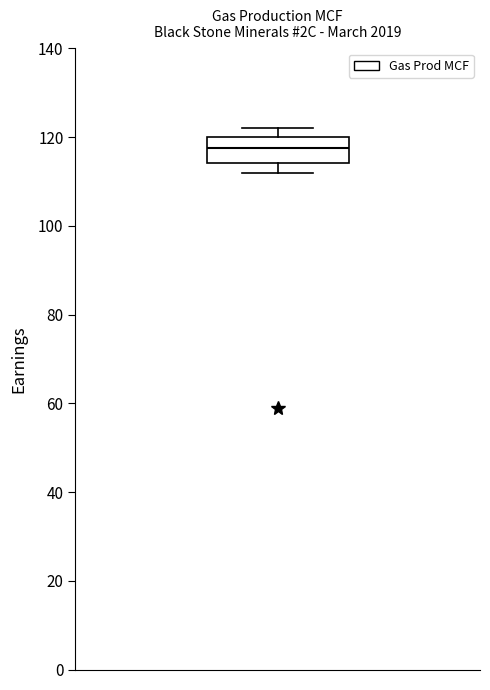

Transcribe this box plot: give where the median line is, the range the box spans, and where the two whiskers end, as read against the y-axis. The values are not printed on the chart, so give them approximately, as read against the axis.

median 118, box 114 to 120, whiskers 112 to 122